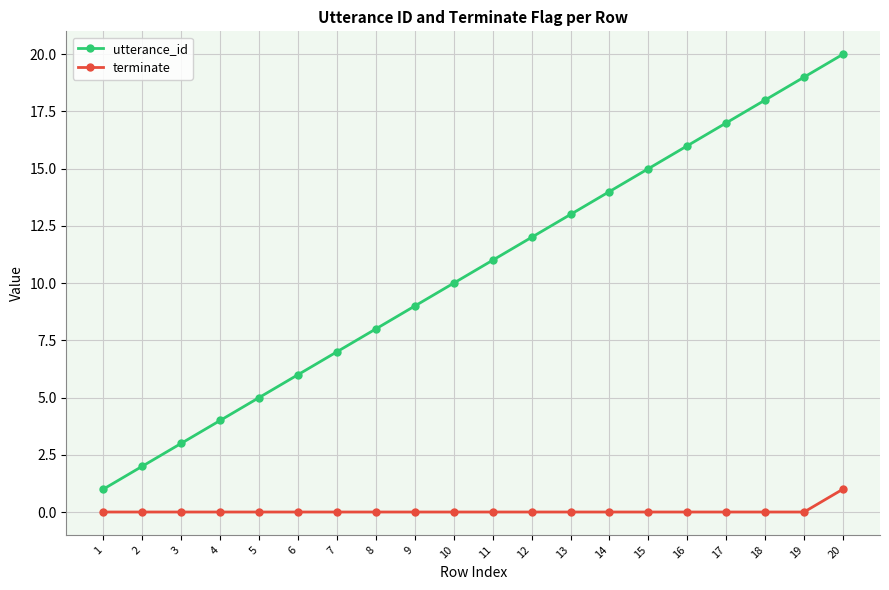

Count the number of data series in this chart.

2